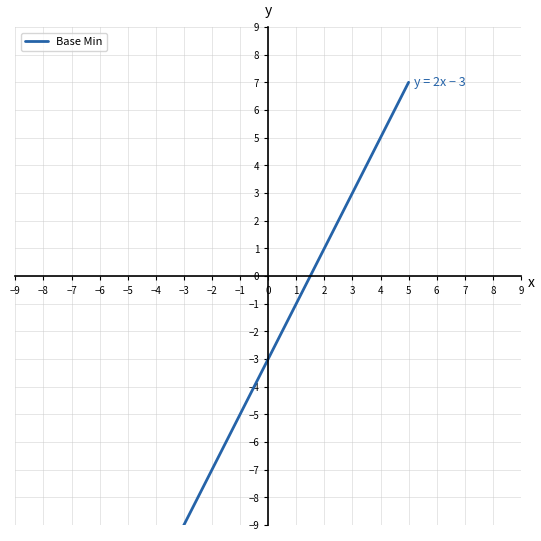

Between −4 and 5, which is larger?

5